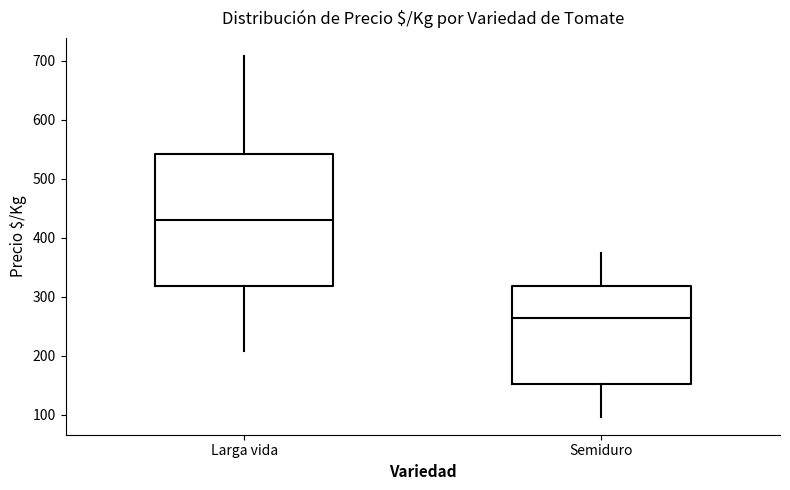

Where does the lower whisker of the box for Larga vida end on the y-axis? The values are not printed on the chart, so give them approximately, as read against the axis.

210